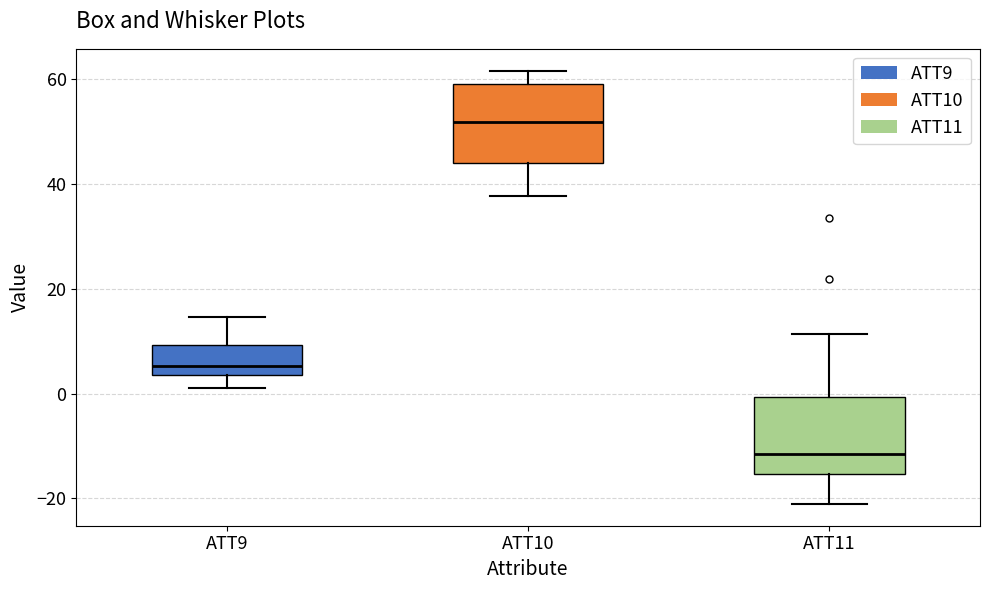

Reading left to right, read every box against the y-axis: the position of its median line, the range the box covers, and the ends of its whiskers. The values are not printed on the chart, so give them approximately, as read against the axis.

ATT9: median 6, box 4 to 10, whiskers 0 to 14
ATT10: median 52, box 44 to 60, whiskers 38 to 62
ATT11: median -12, box -16 to 0, whiskers -22 to 12